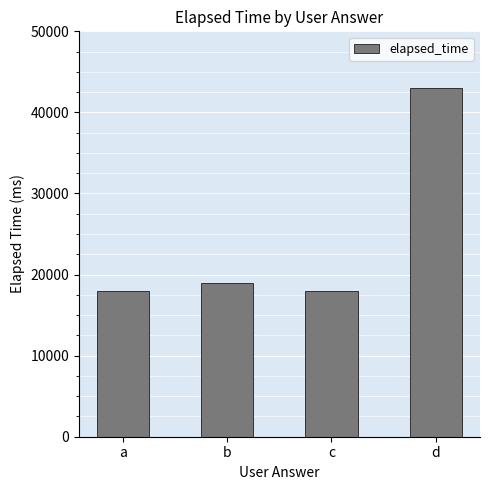

What is the greatest value displayed?

43000